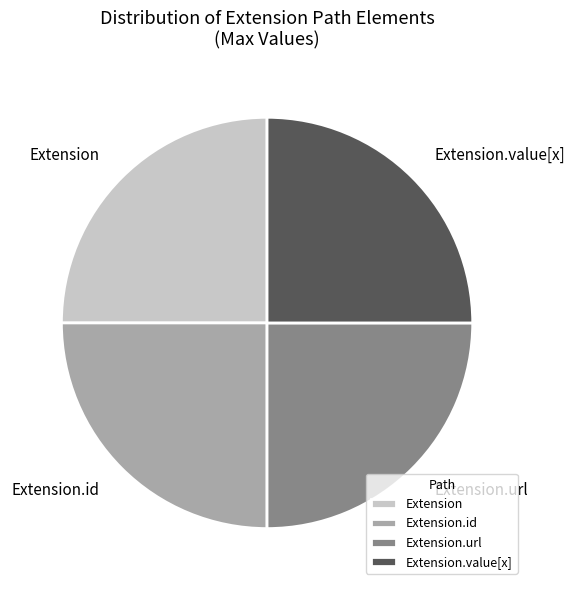

Is there a majority slice in this chart?

No